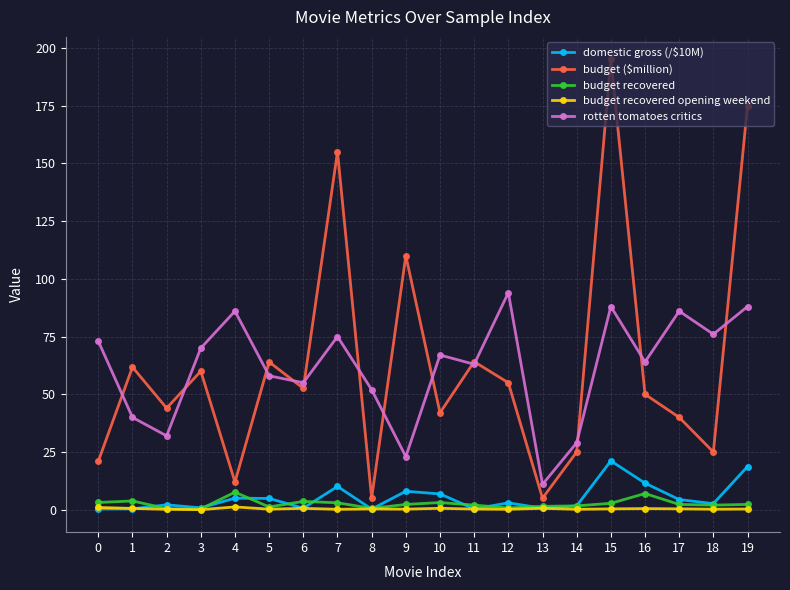

Count the number of categories in the chart.

20